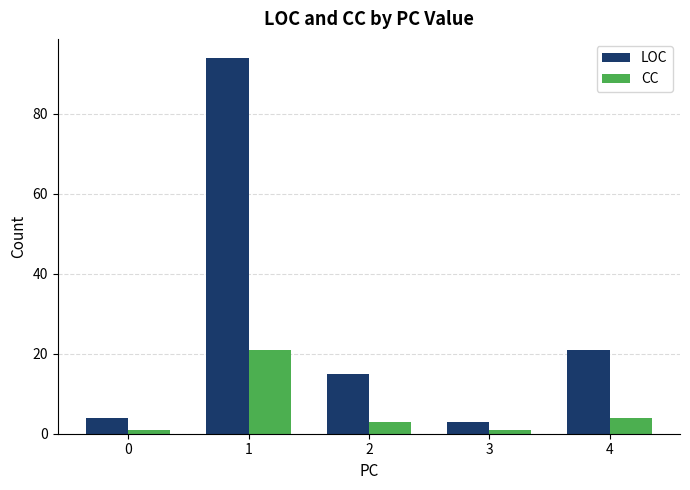

How many series are shown in this chart?

2